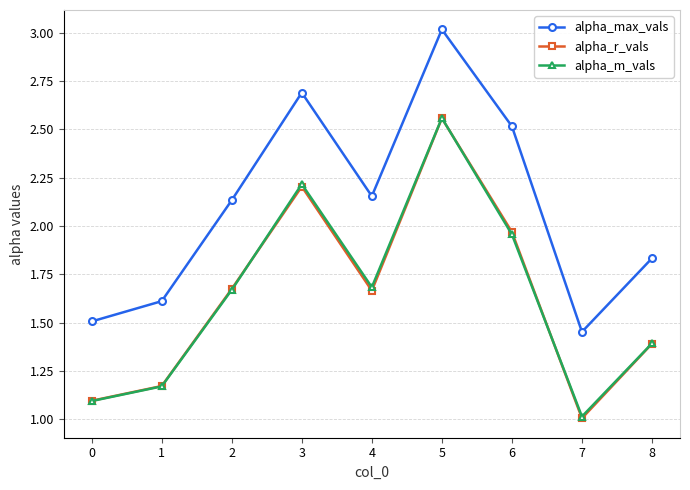

Is it true that alpha_max_vals equals 1.6 at 1?

True